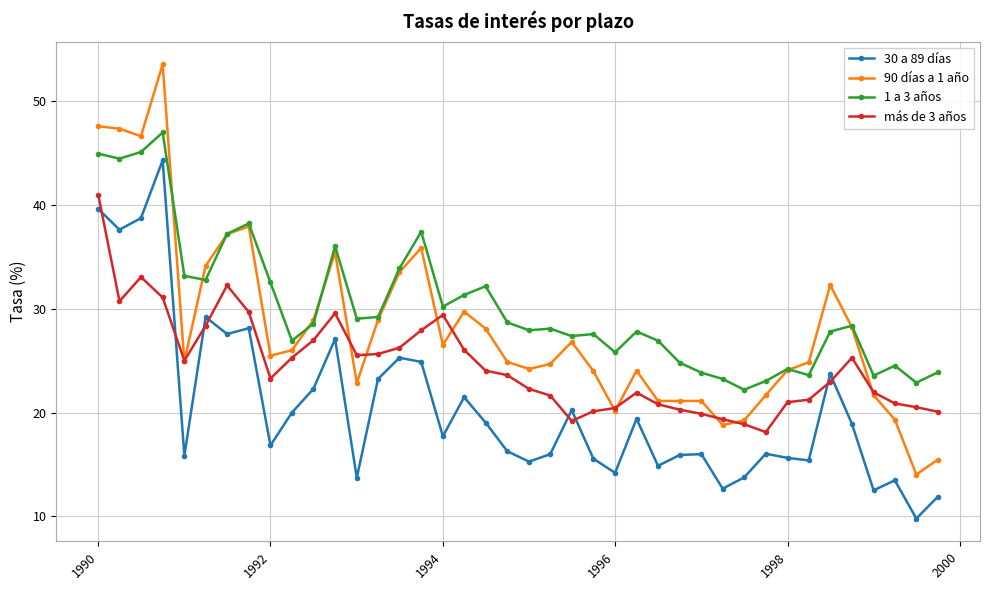

List the series in order of their overall mean, highest first.

1 a 3 años, 90 días a 1 año, más de 3 años, 30 a 89 días